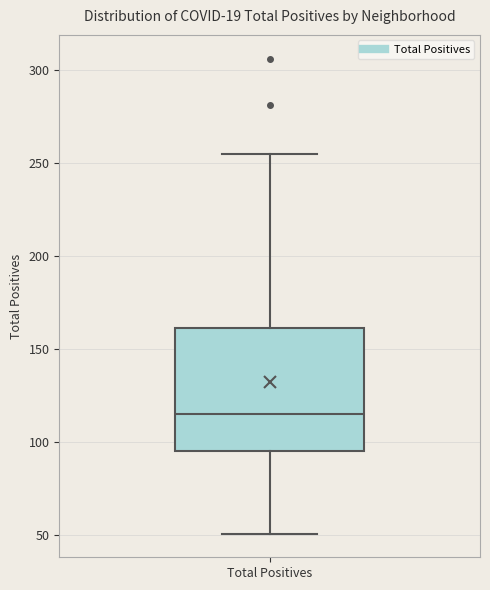

Read this box plot against the y-axis: the position of the median line, the range covered by the box, and the ends of both whiskers. The values are not printed on the chart, so give them approximately, as read against the axis.

median 115, box 95 to 160, whiskers 50 to 255